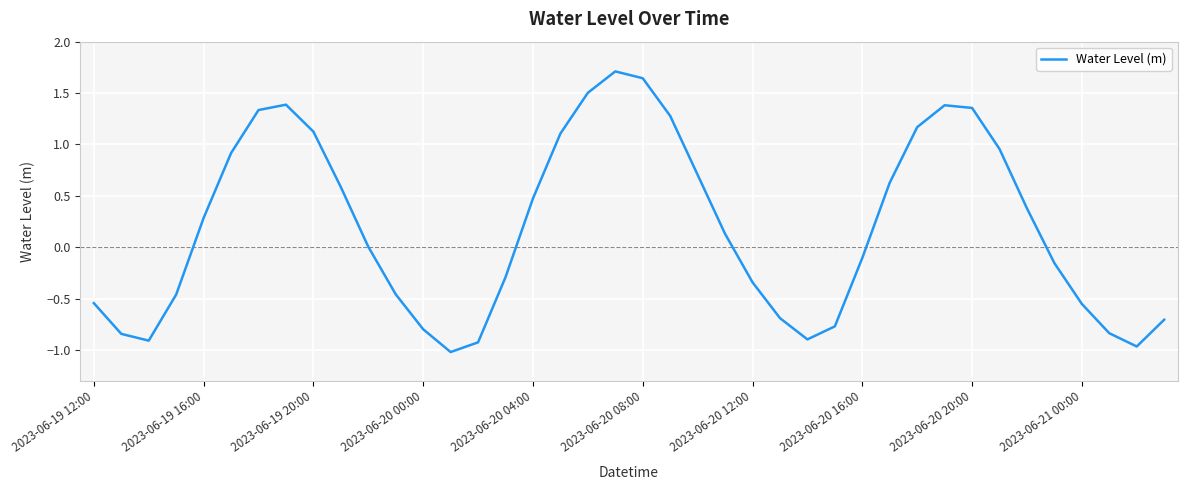

What is the maximum value shown in the chart?

1.7